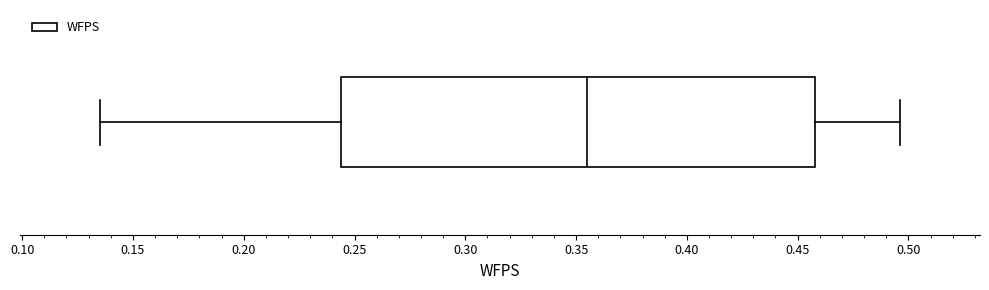

Transcribe this box plot: give where the median line is, the range the box spans, and where the two whiskers end, as read against the x-axis. The values are not printed on the chart, so give them approximately, as read against the axis.

median 0.355, box 0.245 to 0.460, whiskers 0.135 to 0.495